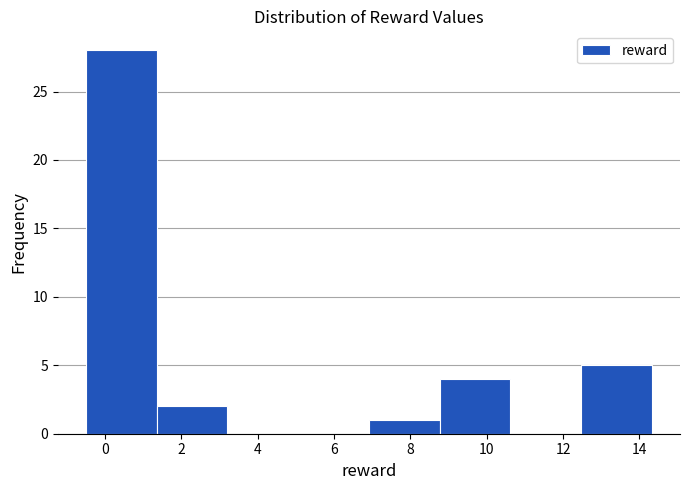

Over which range of the x-axis is the bar tallest?

-0.6 to 1.4